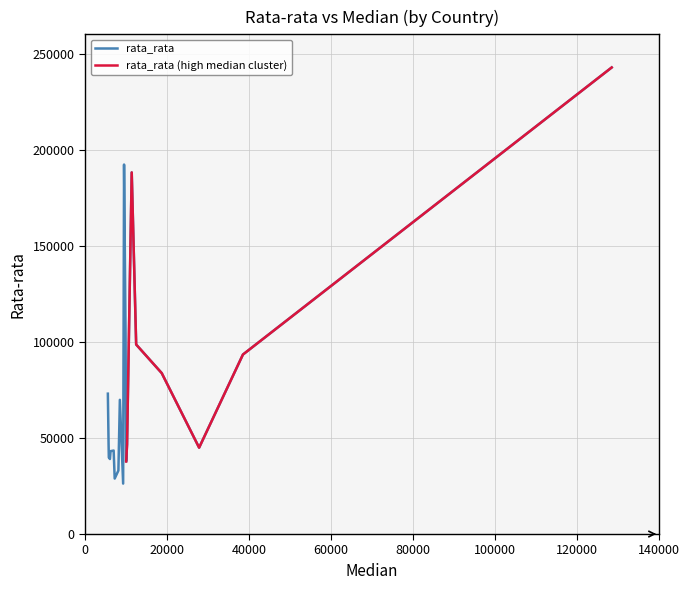

How many points are lower than both their immediate neighbors (excluding endpoints)?

6